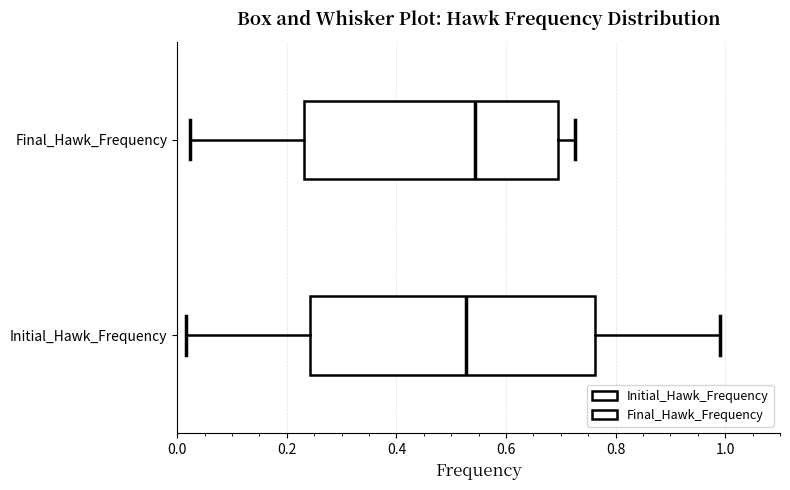

Reading bottom to top, read every box against the x-axis: the position of its median line, the range the box covers, and the ends of its whiskers. The values are not printed on the chart, so give them approximately, as read against the axis.

Initial_Hawk_Frequency: median 0.52, box 0.24 to 0.76, whiskers 0.02 to 1.00
Final_Hawk_Frequency: median 0.54, box 0.24 to 0.70, whiskers 0.02 to 0.72